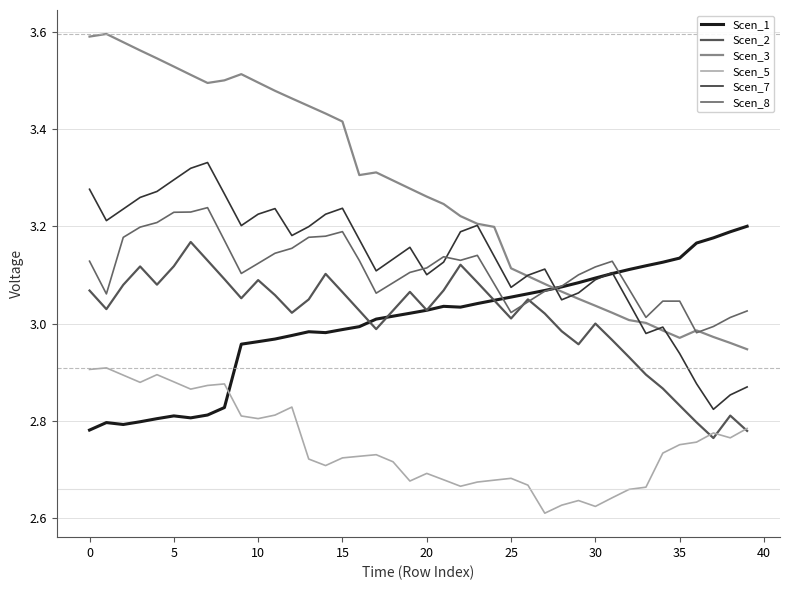

Is this an area chart (filled region under the line)?

No